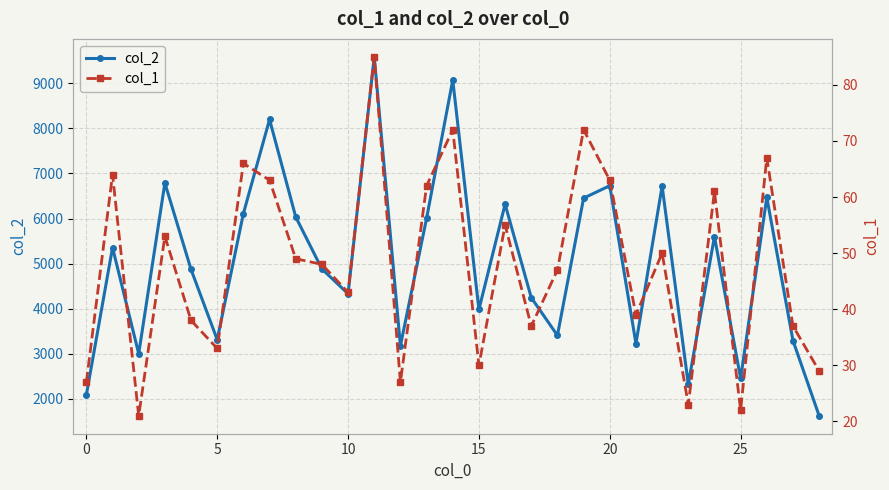

How many categories are shown in the chart?

29